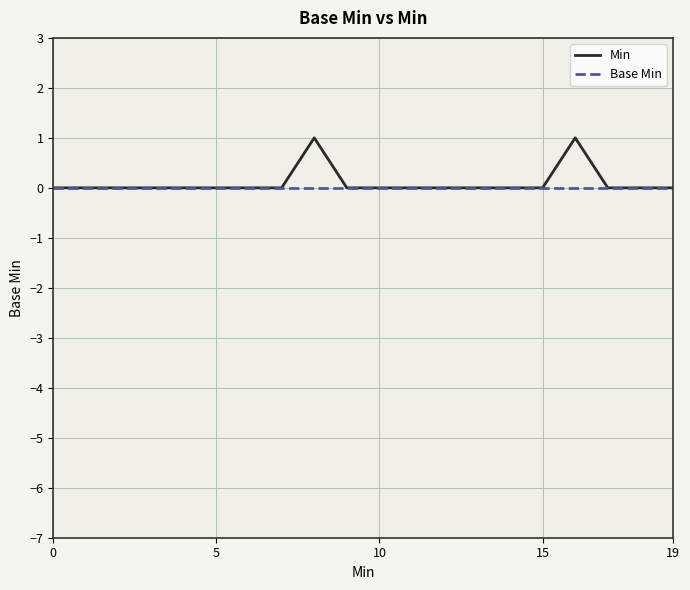

Which series has the largest total across all categories?

Min